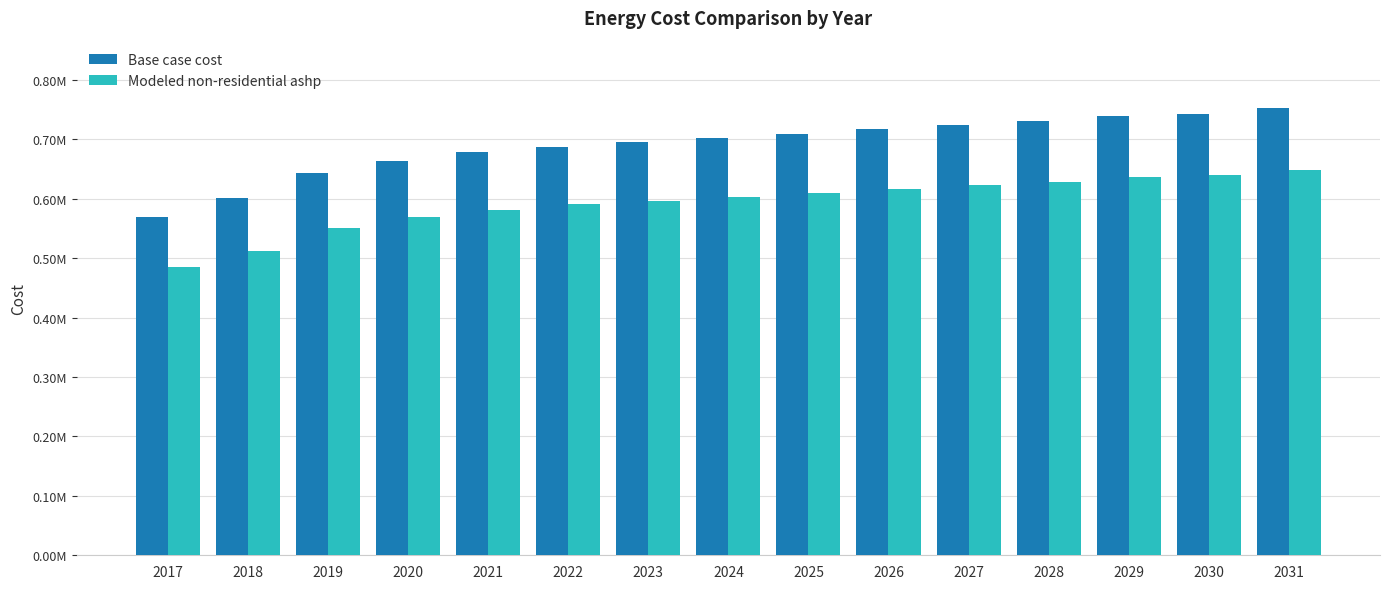

Are the bars grouped side by side (vs. stacked)?

Yes